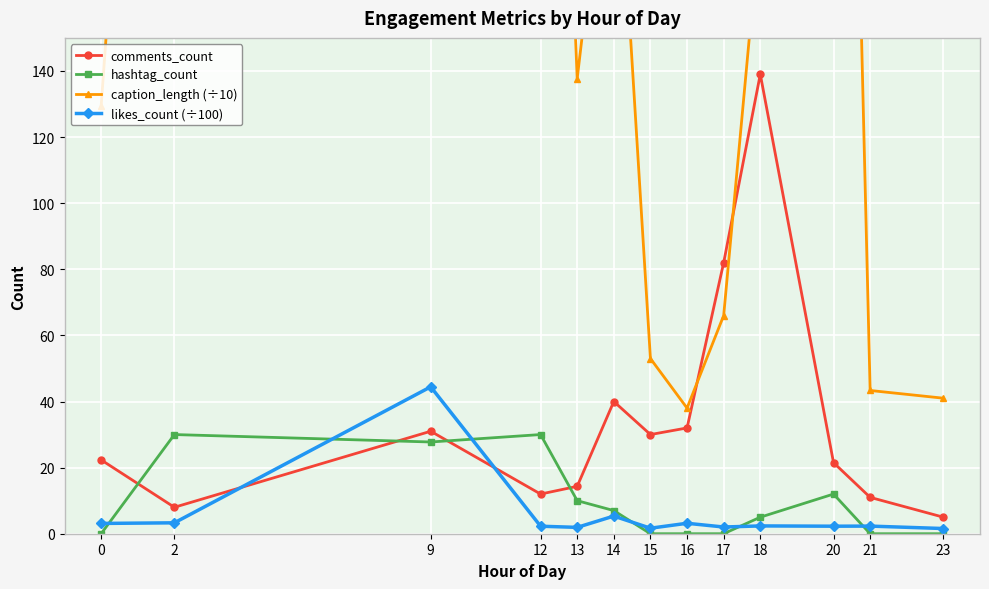

Reading left to right, transcribe all the data shown in this chart.

comments_count: 22.3	8.0	31.0	12.0	14.3	40.0	30.0	32.0	82.0	139.0	21.5	11.0	5.0
hashtag_count: 0.0	30.0	27.8	30.0	10.0	7.0	0.0	0.0	0.0	5.0	12.0	0.0	0.0
caption_length (÷10): 129.3	439.0	302.5	413.0	137.7	232.0	53.0	38.0	66.0	186.0	498.0	43.3	41.0
likes_count (÷100): 3.1	3.3	44.4	2.3	1.9	5.3	1.7	3.2	2.0	2.4	2.3	2.3	1.6